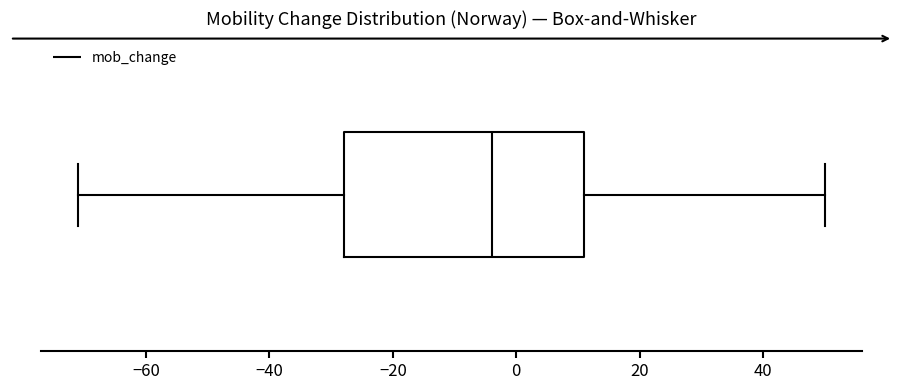

Transcribe this box plot: give where the median line is, the range the box spans, and where the two whiskers end, as read against the x-axis. The values are not printed on the chart, so give them approximately, as read against the axis.

median -4, box -28 to 12, whiskers -70 to 50